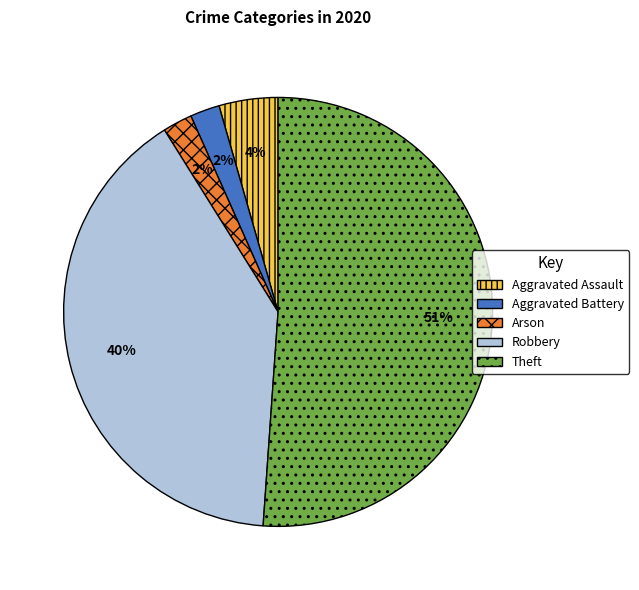

To the nearest percent, what is the difference between the Aggravated Assault and Arson slice percentages?

2%